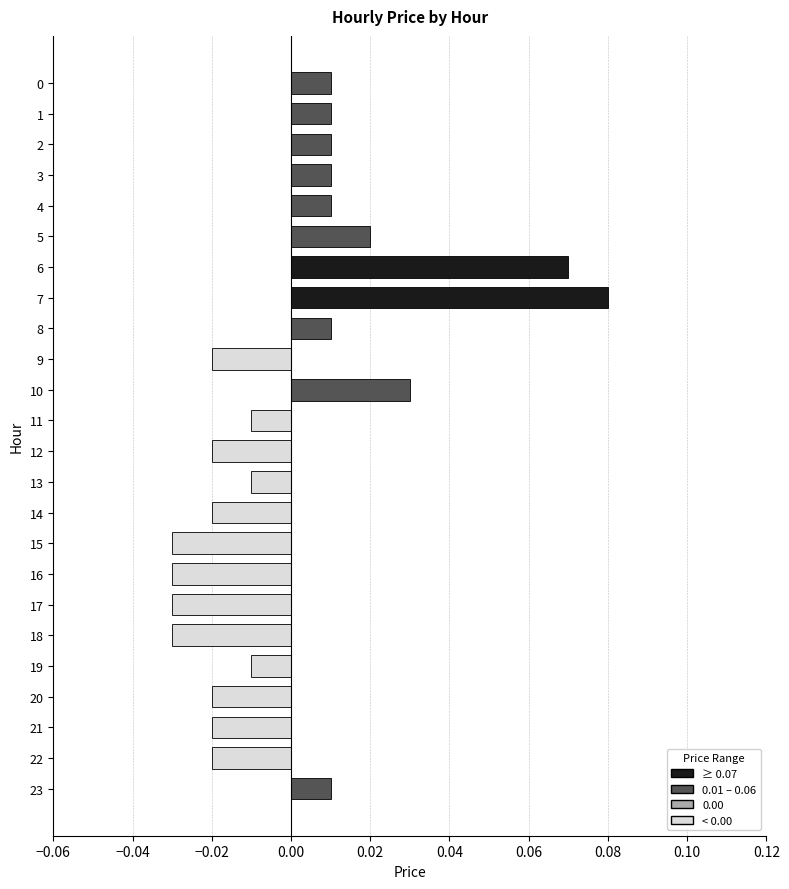

Which category has the highest value across all series?

7